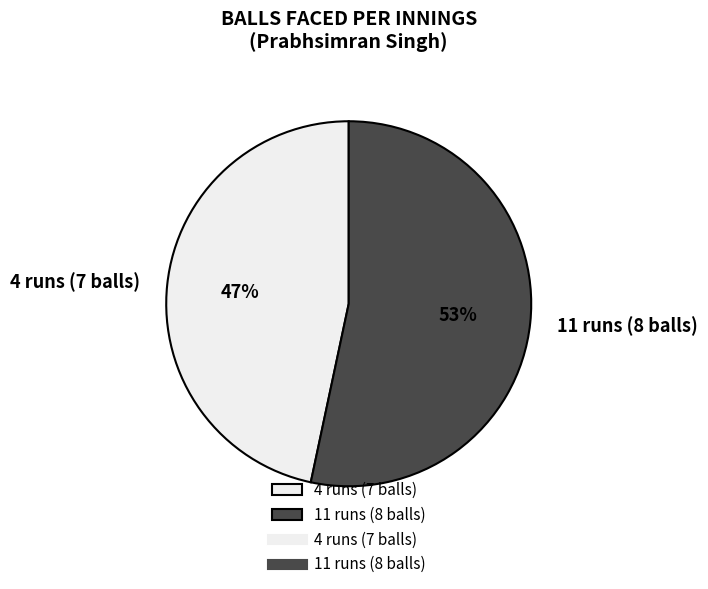

Do 11 runs (8 balls) and 4 runs (7 balls) together represent more than half of the pie?

Yes